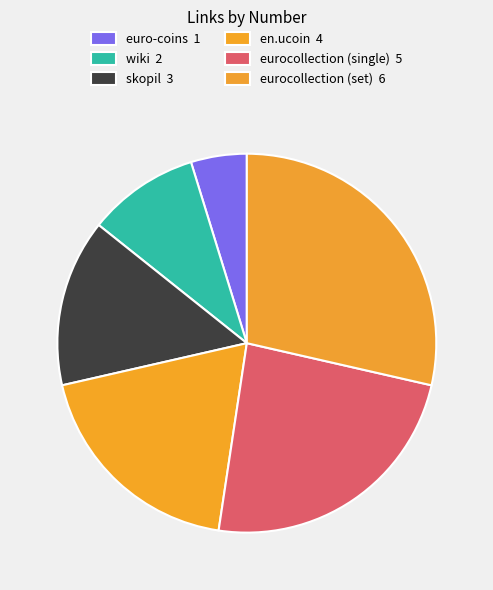

To the nearest percent, what is the difference between the largest and smallest slice percentages?

24%